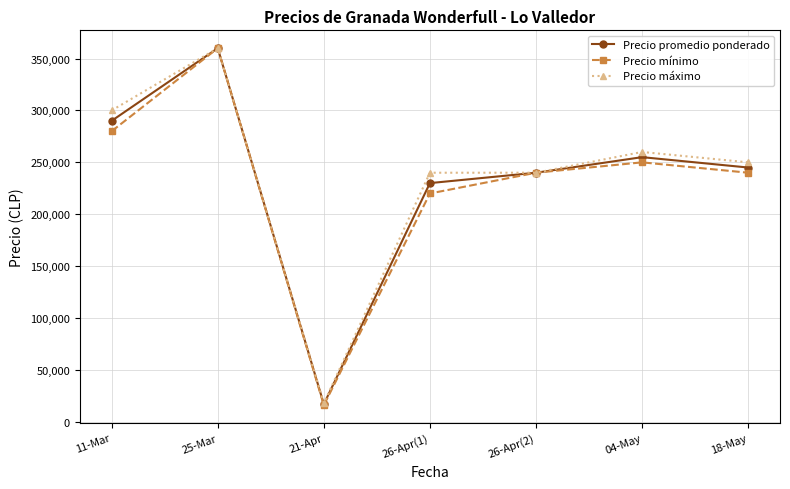

What is the value of the Precio promedio ponderado point at the 5th from the left?

240000